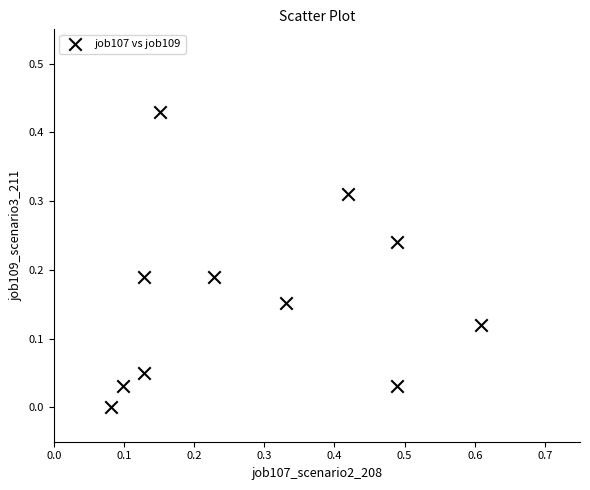

What is the range of X values (max minus min)?

0.5